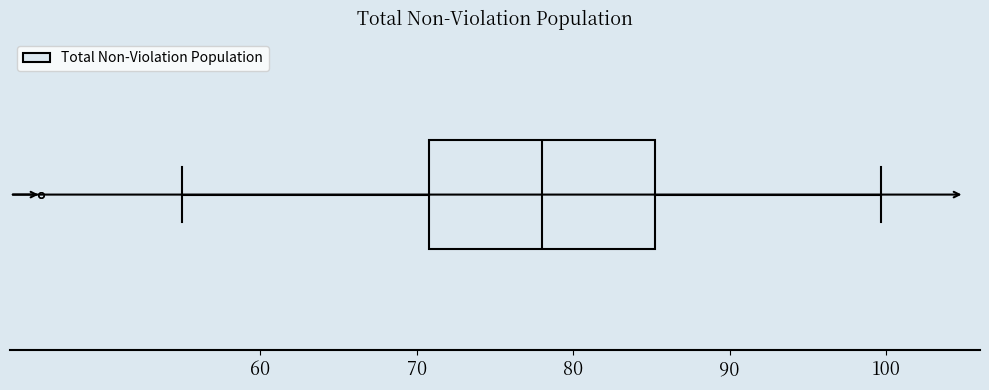

Transcribe this box plot: give where the median line is, the range the box spans, and where the two whiskers end, as read against the x-axis. The values are not printed on the chart, so give them approximately, as read against the axis.

median 78, box 71 to 85, whiskers 55 to 100